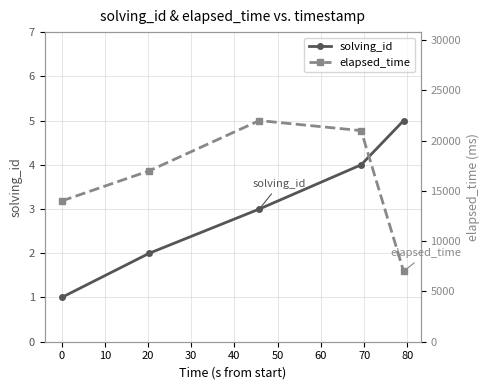

How many data points in elapsed_time are less than 17000?

2